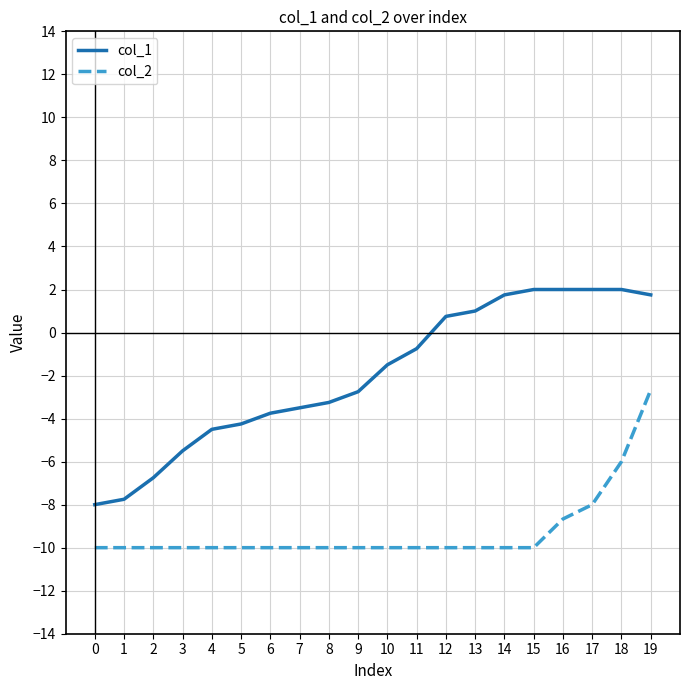

How many distinct data groups are displayed?

2